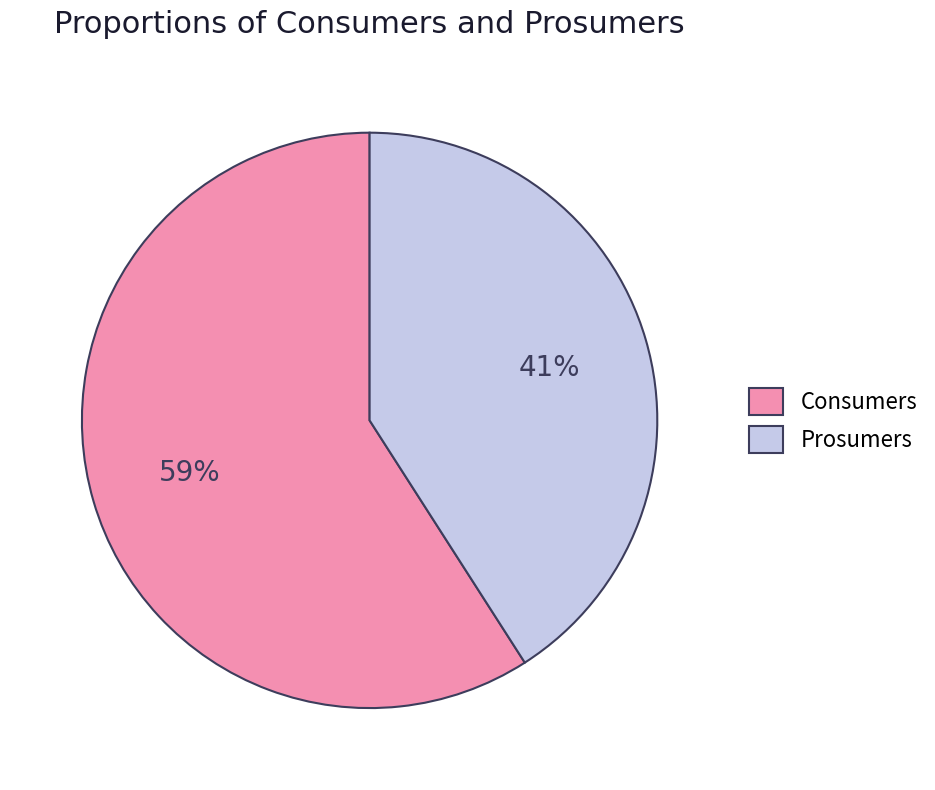

How many segments does this pie chart have?

2